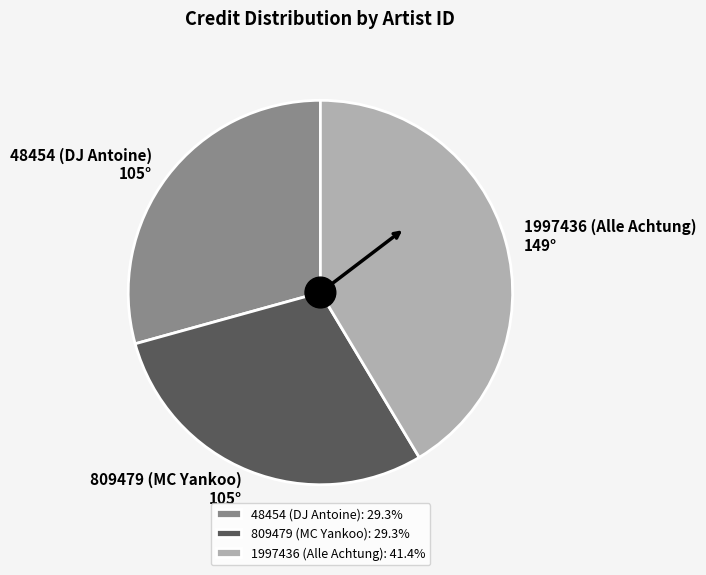

Between 1997436 (Alle Achtung) and 809479 (MC Yankoo), which is larger?

1997436 (Alle Achtung)